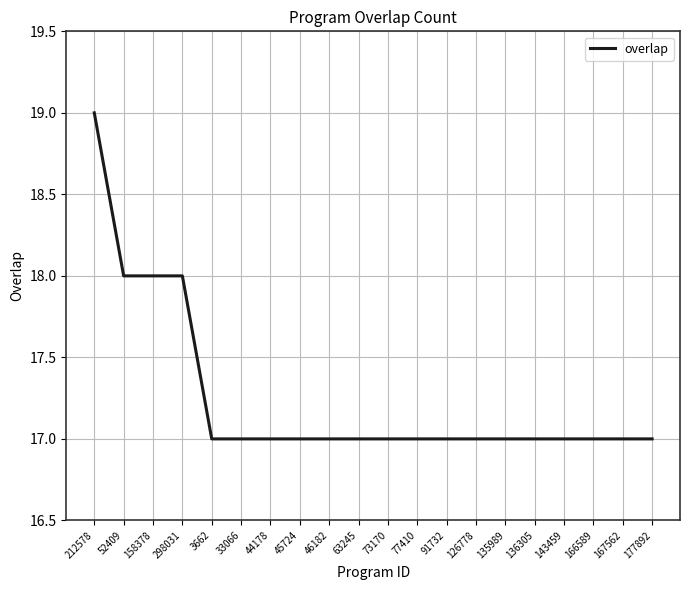

Count the number of data series in this chart.

1